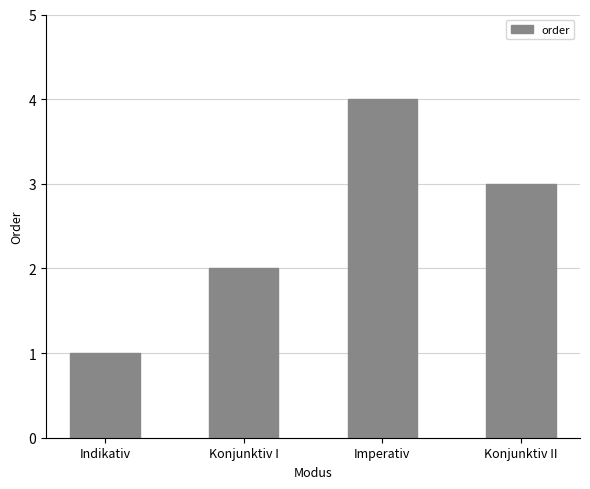

List the labels in order of value, smallest first.

Indikativ, Konjunktiv I, Konjunktiv II, Imperativ